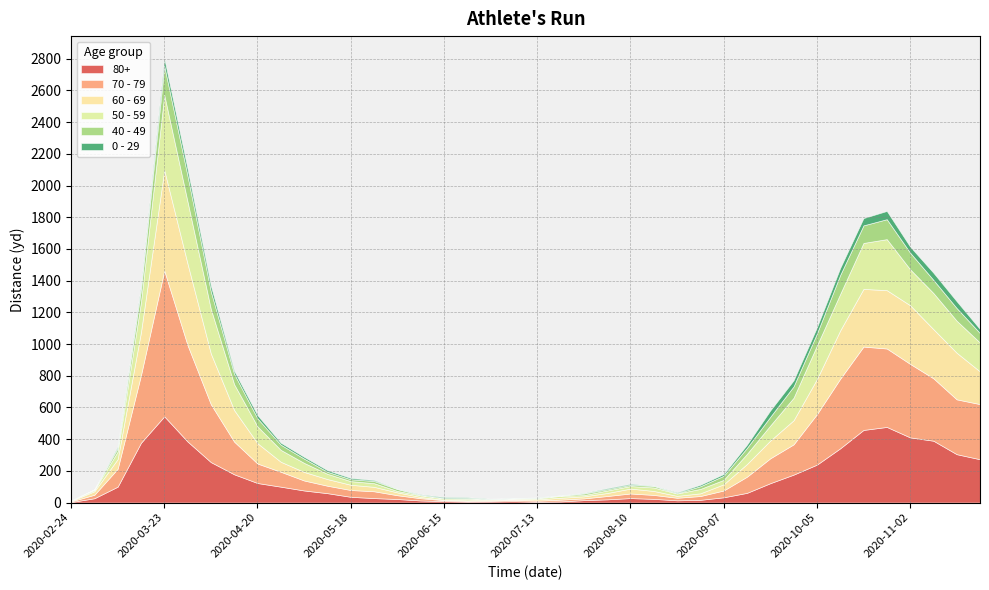

The value of 40 - 49 at 2020-09-14 is 38. True or false?

True